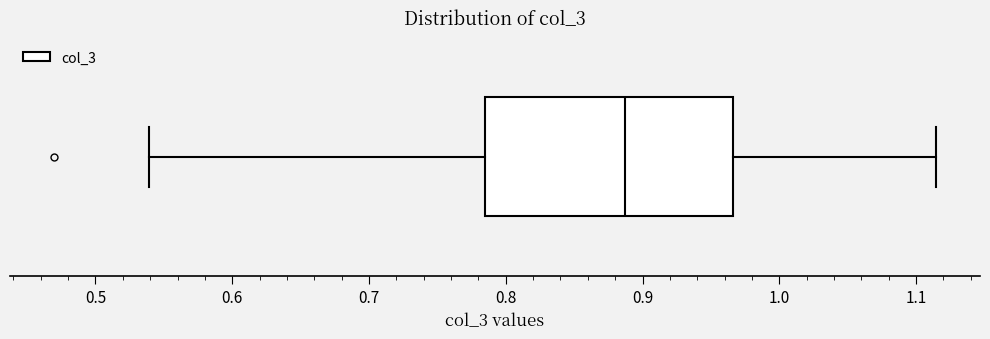

Transcribe this box plot: give where the median line is, the range the box spans, and where the two whiskers end, as read against the x-axis. The values are not printed on the chart, so give them approximately, as read against the axis.

median 0.89, box 0.78 to 0.97, whiskers 0.54 to 1.11